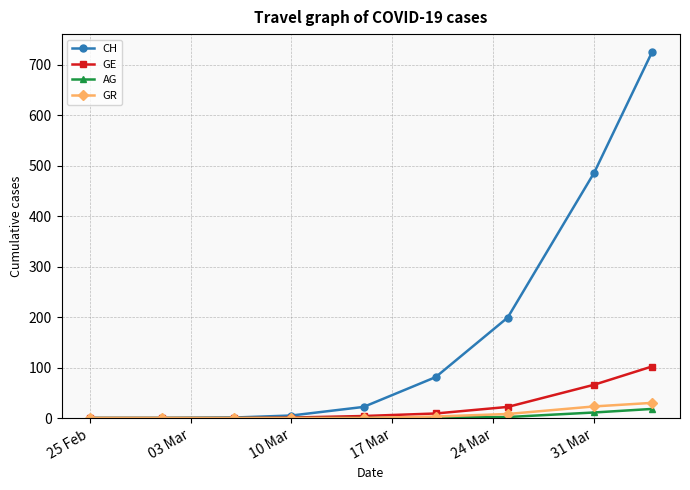

How many series are shown in this chart?

4